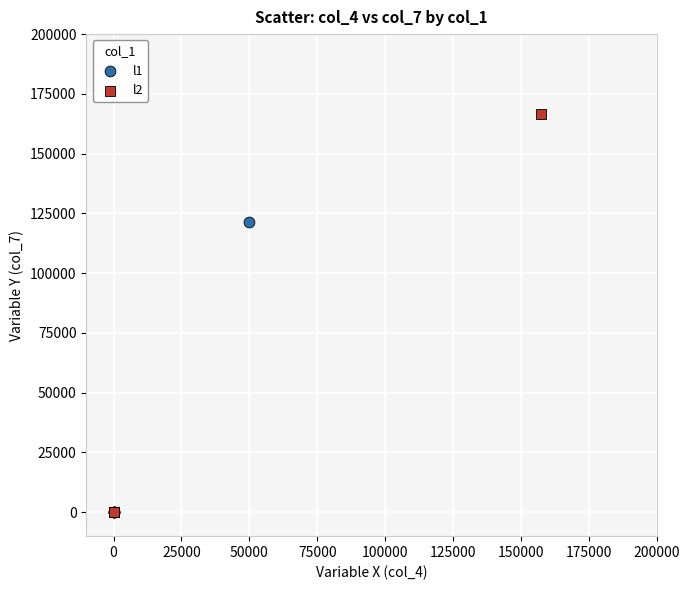

Which series reaches the maximum Y coordinate?

l2